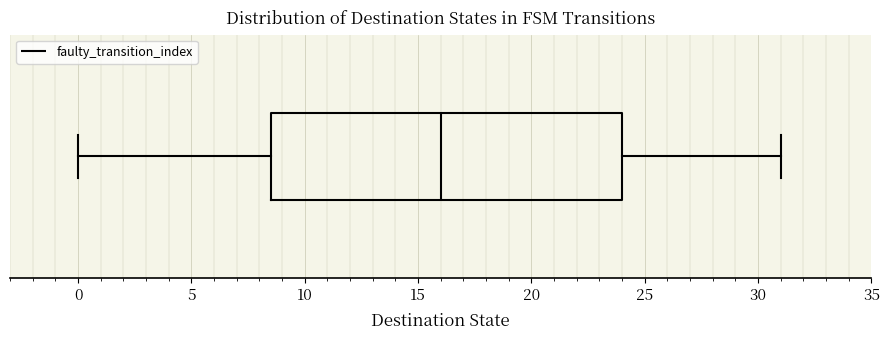

Read this box plot against the x-axis: the position of the median line, the range covered by the box, and the ends of both whiskers. The values are not printed on the chart, so give them approximately, as read against the axis.

median 16.0, box 8.5 to 24.0, whiskers 0.0 to 31.0